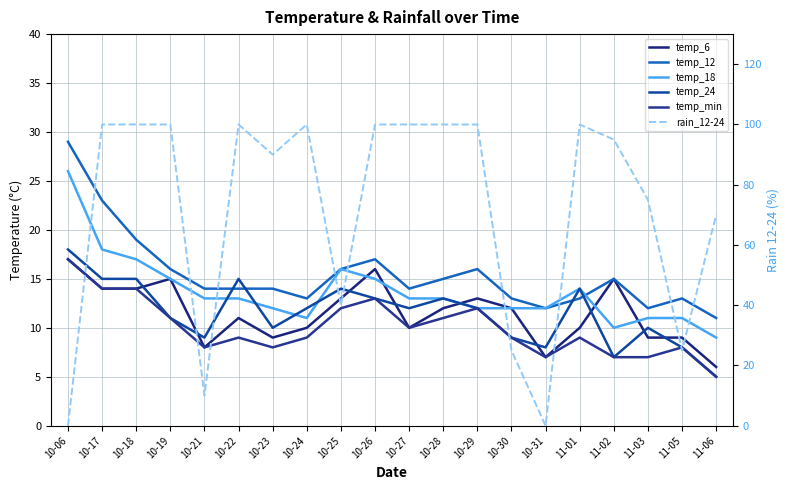

At which category does temp_24 reach its first local valley?

10-21